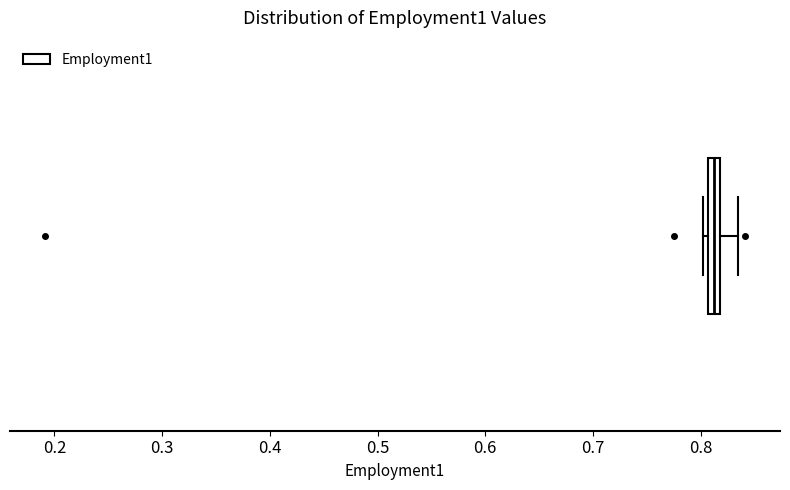

Where does the right whisker of the box end on the x-axis? The values are not printed on the chart, so give them approximately, as read against the axis.

0.83